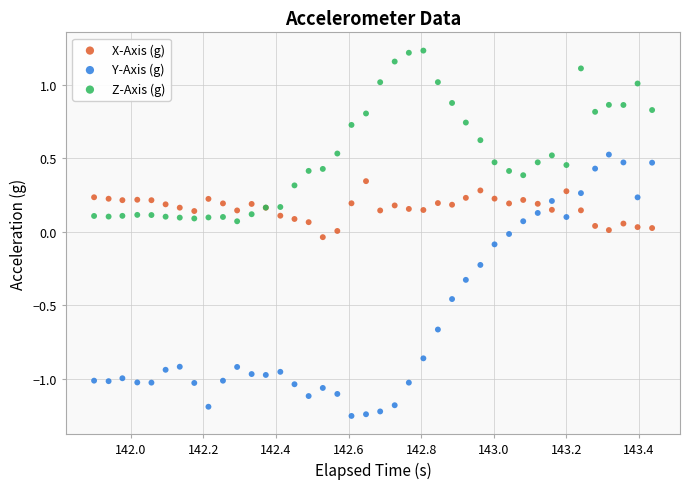

Which series reaches the minimum Y coordinate?

Y-Axis (g)